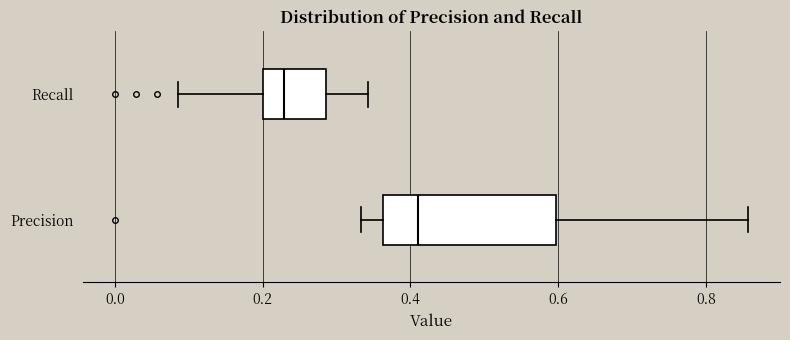

Reading bottom to top, read every box against the x-axis: the position of its median line, the range the box covers, and the ends of its whiskers. The values are not printed on the chart, so give them approximately, as read against the axis.

Precision: median 0.42, box 0.36 to 0.60, whiskers 0.34 to 0.86
Recall: median 0.22, box 0.20 to 0.28, whiskers 0.08 to 0.34